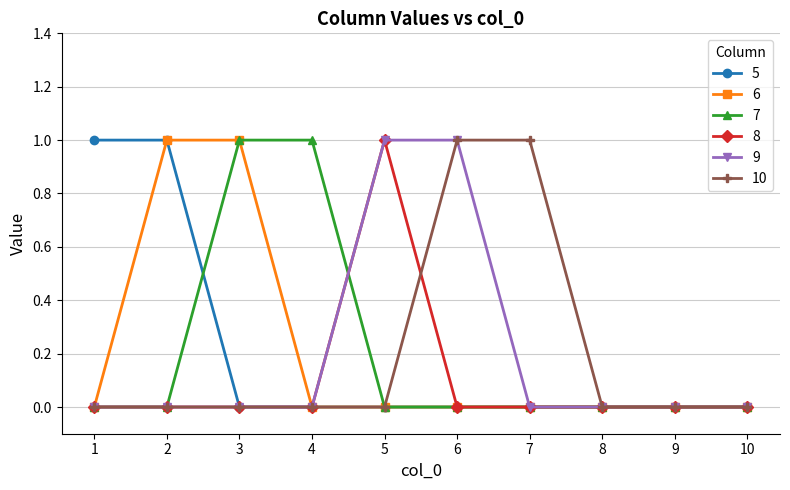

Is the value of 5 at 4 greater than the value of 7 at 3?

No